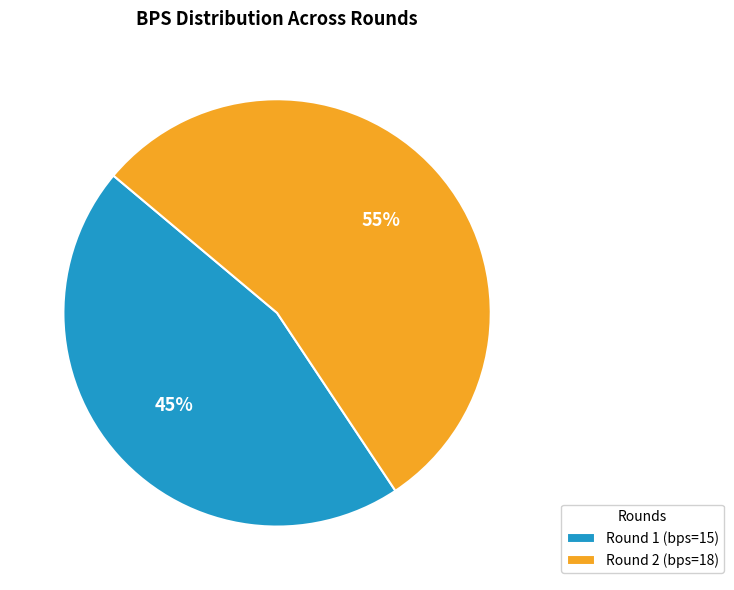

Count the number of slices in the pie.

2